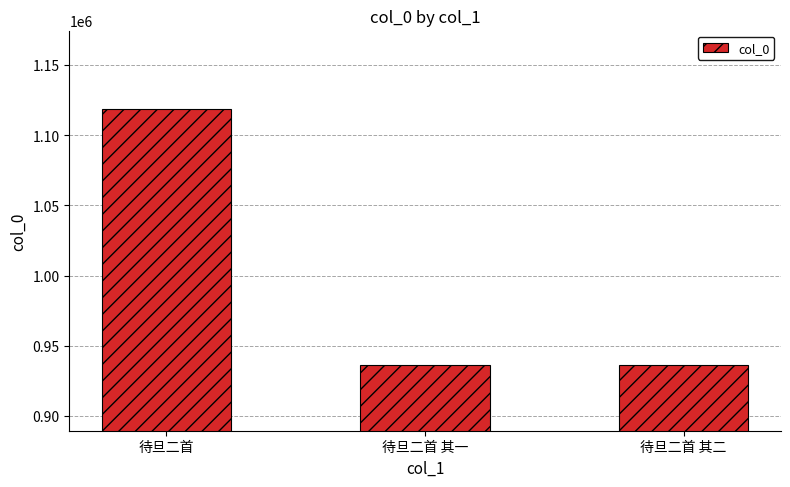

Does the chart contain any negative values?

No